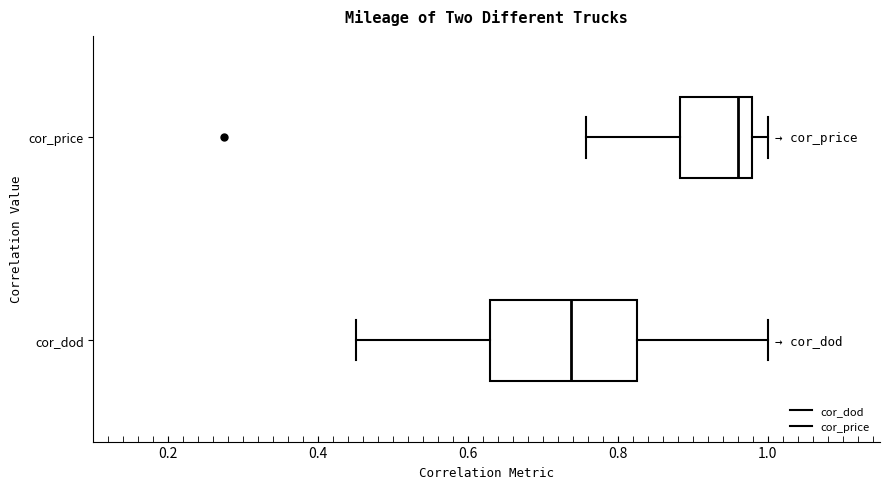

Which box is the widest, from its left edge to its right edge?

cor_dod